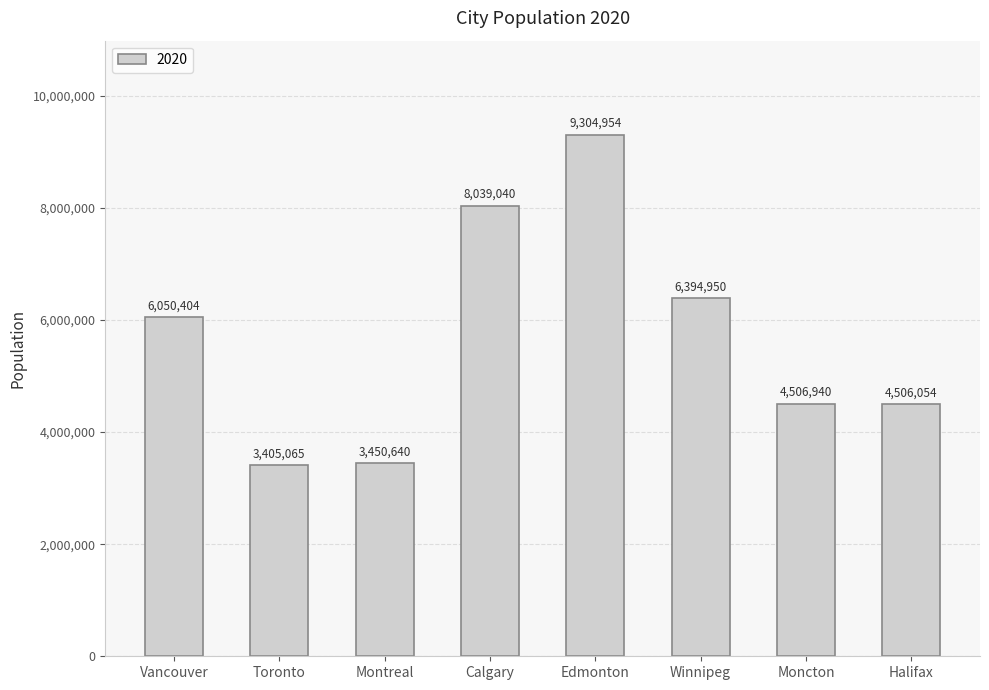

List the labels in order of value, largest first.

Edmonton, Calgary, Winnipeg, Vancouver, Moncton, Halifax, Montreal, Toronto